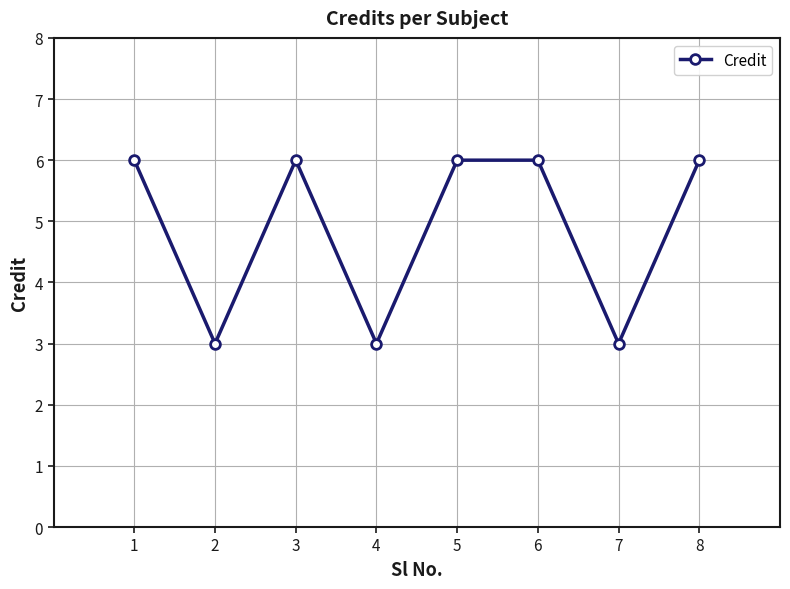

What is the sum of the values at 8 and 1?

12